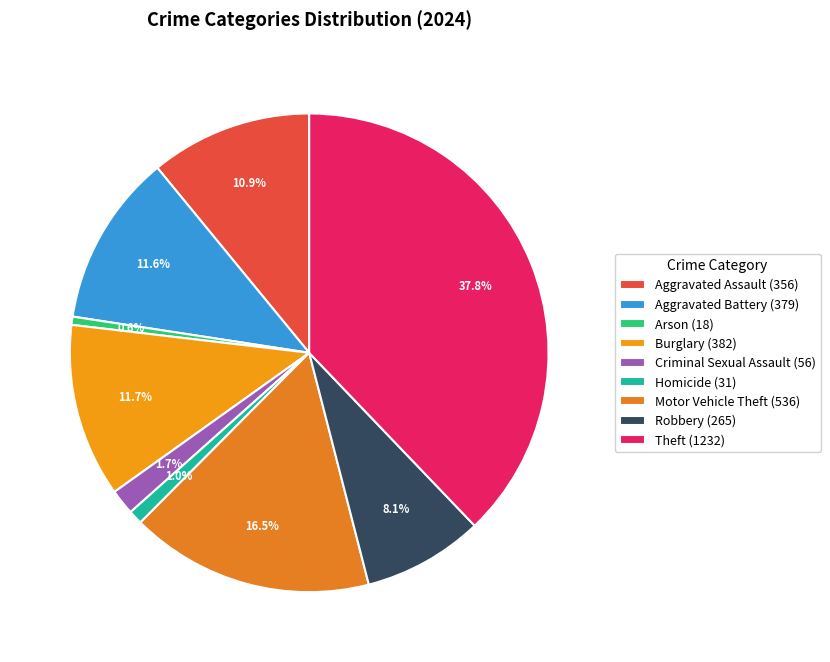

Does Burglary account for over 50% of the chart?

No